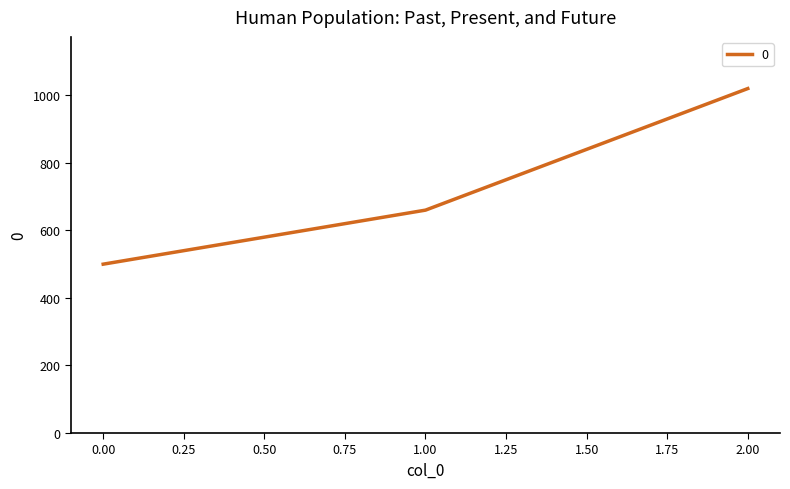

How many categories are shown in the chart?

3